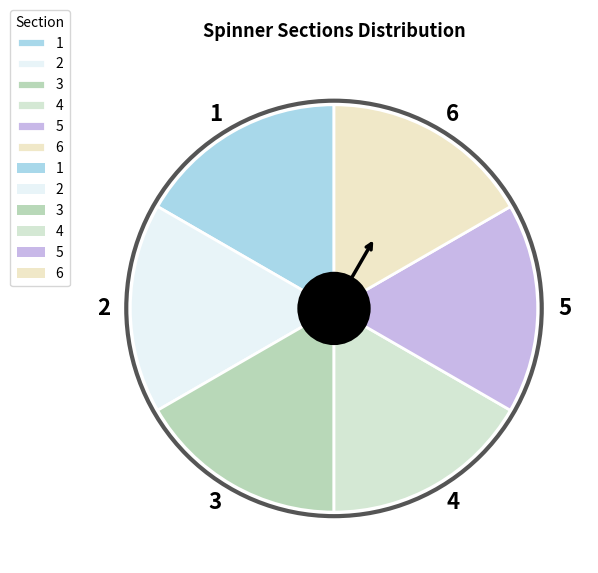

Combined, do 5 and 2 account for over 50%?

No